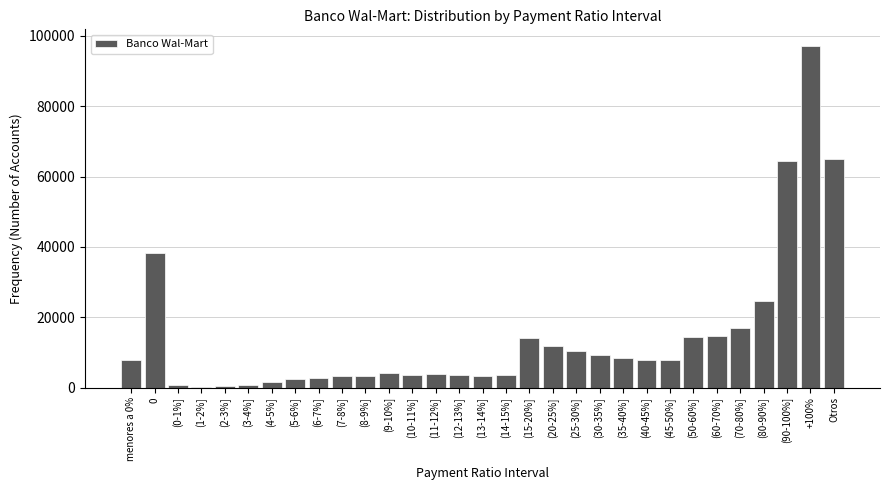

What is the change in value from (12-13%] to (30-35%]?

+5743